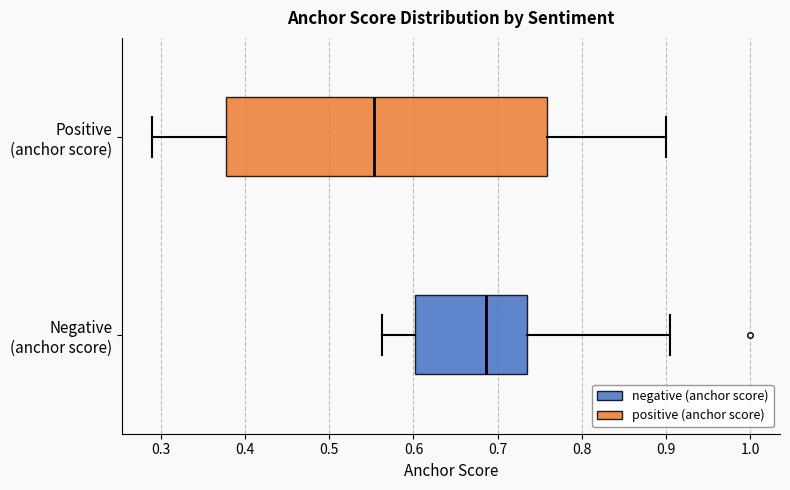

Which box's median line is the furthest to the left?

Positive (anchor score)